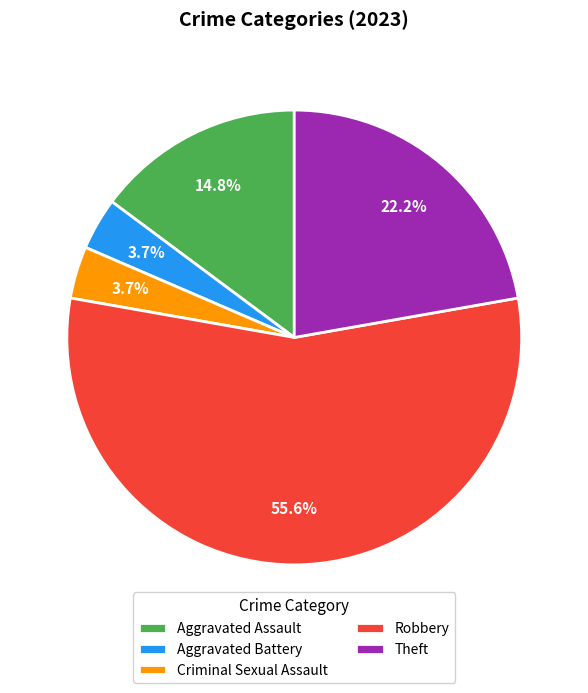

How many slices are in this pie chart?

5